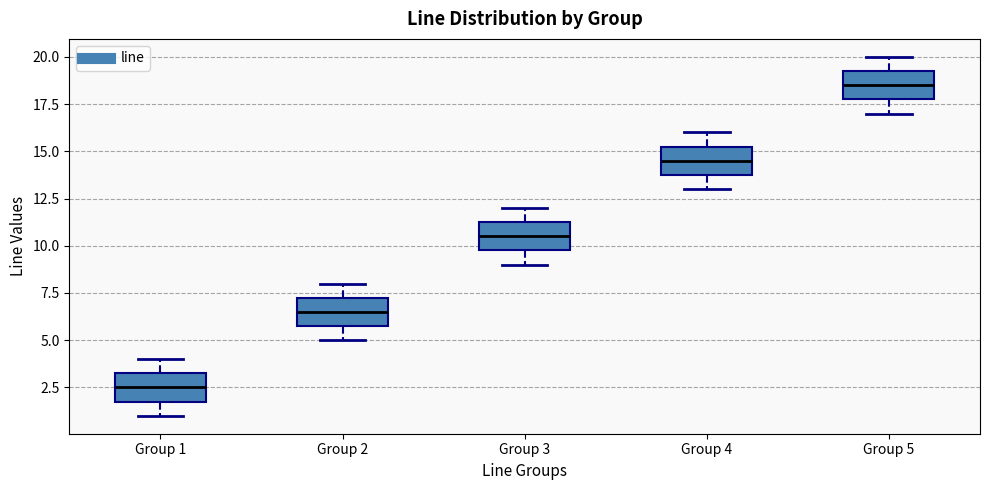

Which box's median line is the highest?

Group 5